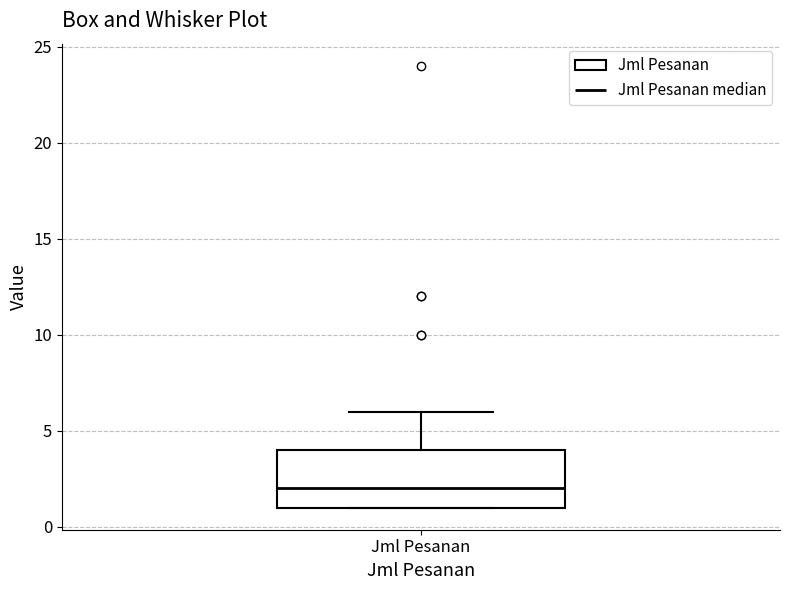

Transcribe this box plot: give where the median line is, the range the box spans, and where the two whiskers end, as read against the y-axis. The values are not printed on the chart, so give them approximately, as read against the axis.

median 2, box 1 to 4, whiskers 1 to 6